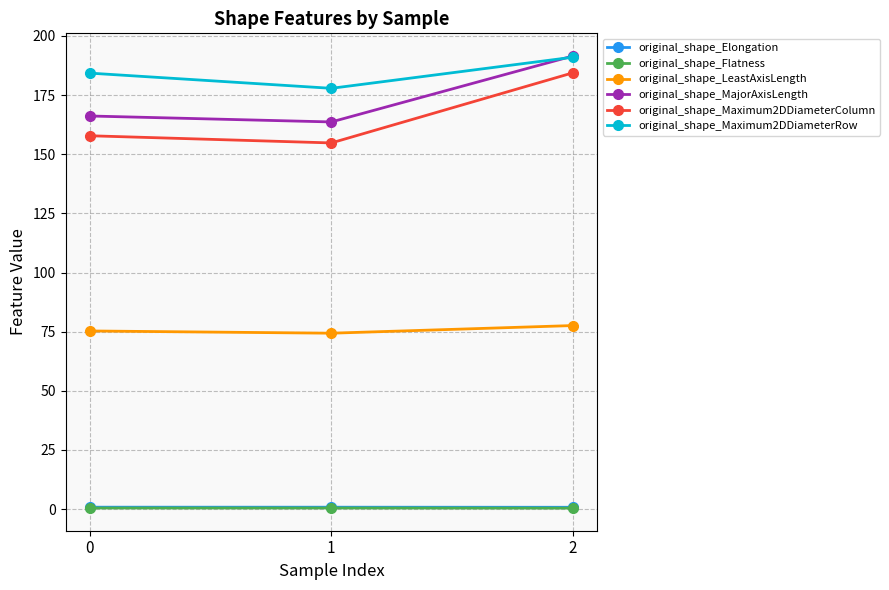

Is it true that original_shape_Maximum2DDiameterRow equals 231.6 at 1?

False